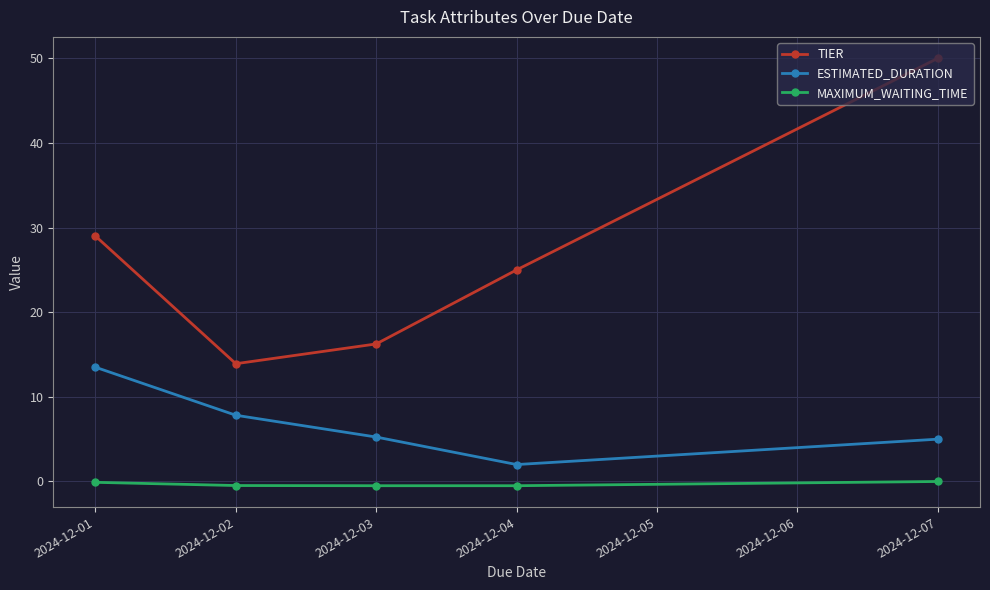

The ESTIMATED_DURATION series shows 2.0 at 2024-12-04. True or false?

True